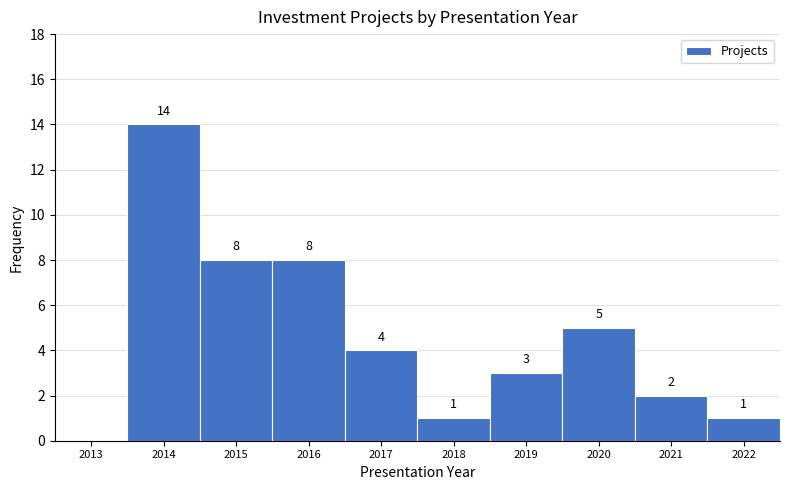

Reading left to right, extract all data points from this chart.

2013=0	2014=14	2015=8	2016=8	2017=4	2018=1	2019=3	2020=5	2021=2	2022=1